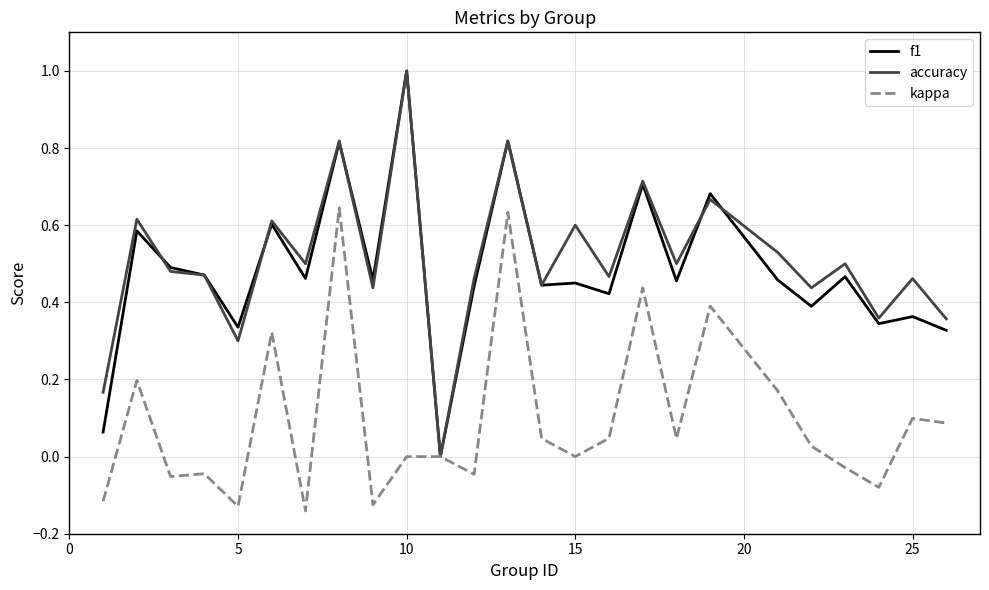

What is the maximum value for accuracy?

1.0